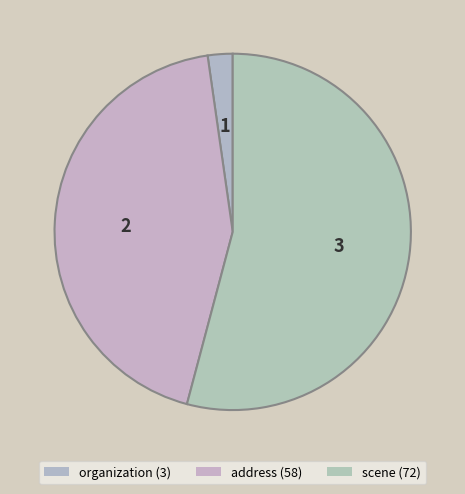

Between scene and address, which is larger?

scene